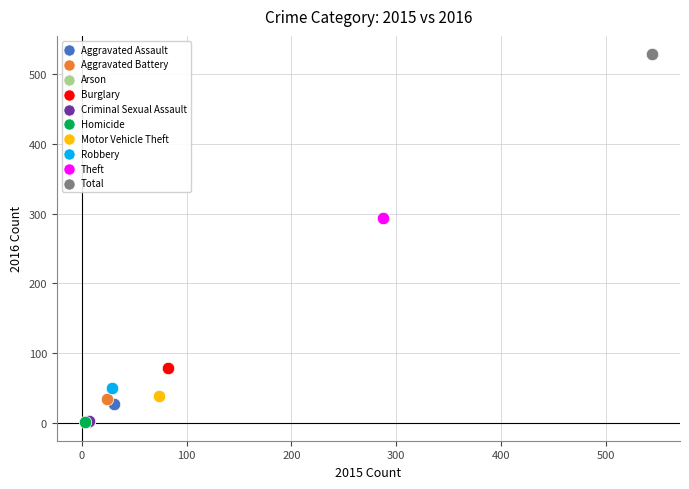

Which series contains the highest Y value?

Total